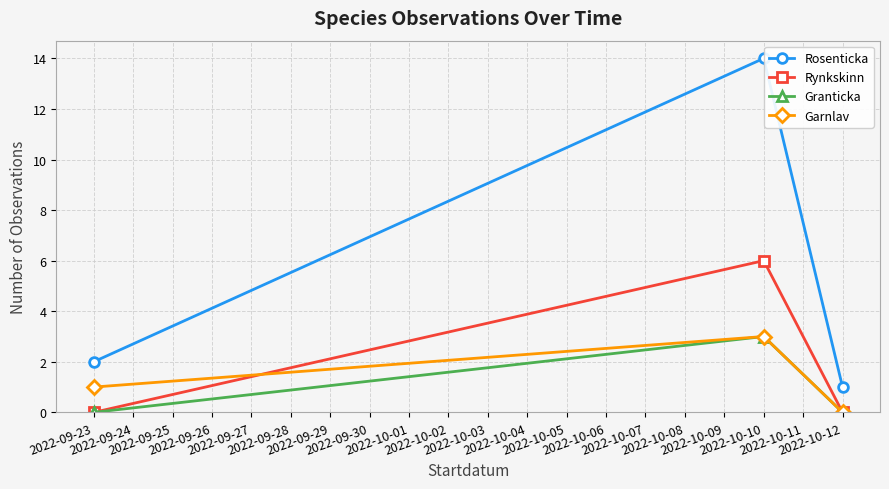

What is the minimum value for Rosenticka?

1